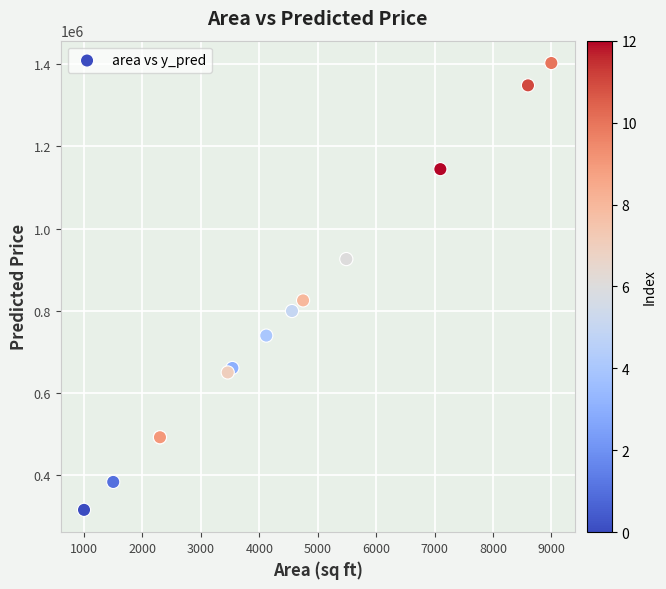

What Y value in the scatter plot is closest to 859554?

825607.9